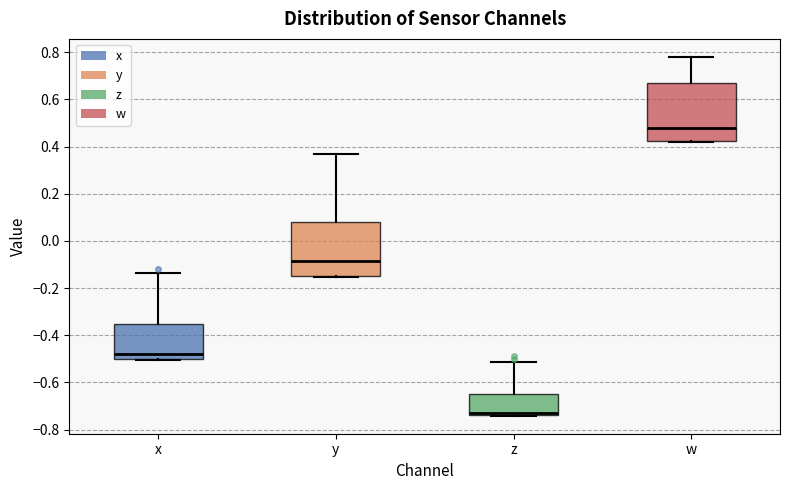

Which box has the lowest median line?

z